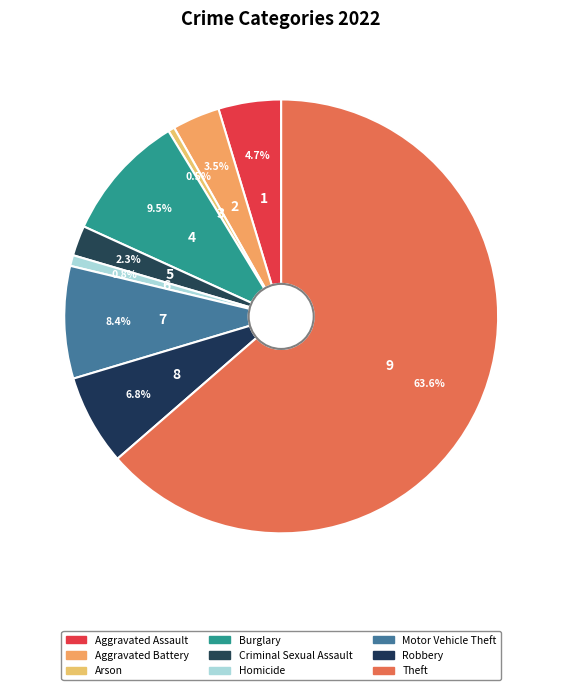

To the nearest percent, what percentage of the pie is Homicide?

1%